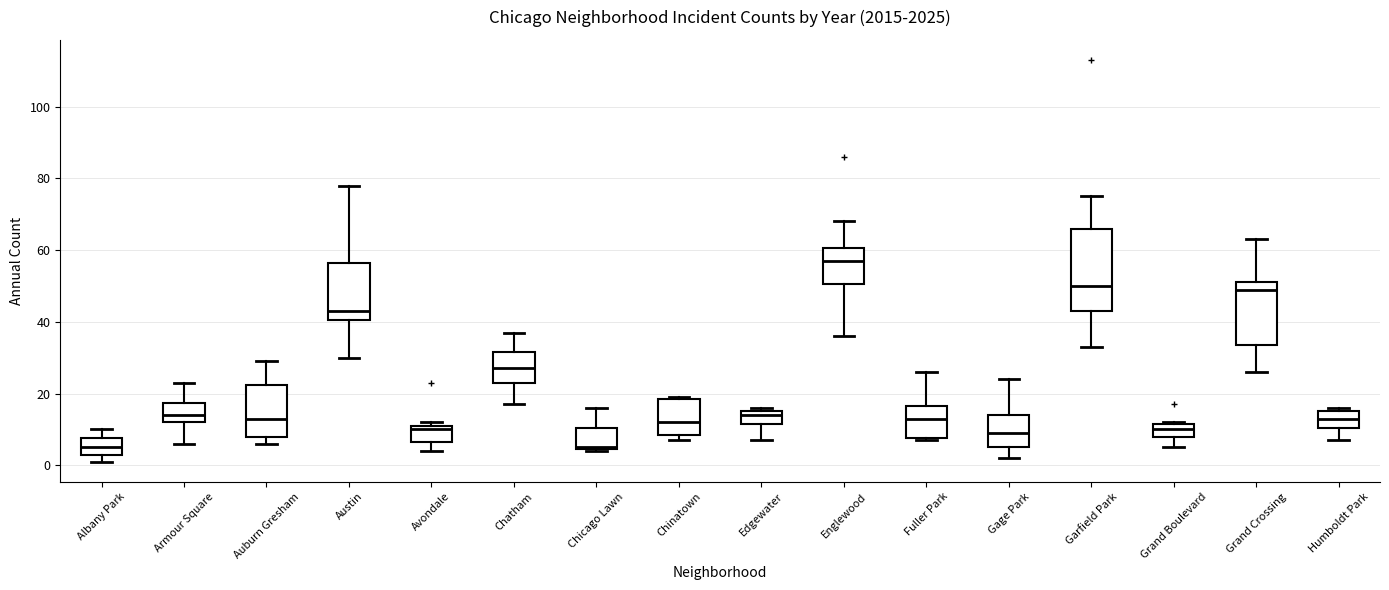

Reading left to right, transcribe this box plot: for each box, give where its median line is, the range the box spans, and where its two whiskers end, as read against the y-axis. The values are not printed on the chart, so give them approximately, as read against the axis.

Albany Park: median 6, box 4 to 8, whiskers 2 to 10
Armour Square: median 14, box 12 to 18, whiskers 6 to 24
Auburn Gresham: median 14, box 8 to 22, whiskers 6 to 30
Austin: median 44, box 40 to 56, whiskers 30 to 78
Avondale: median 10, box 6 to 12, whiskers 4 to 12 (just above the box's upper edge)
Chatham: median 28, box 24 to 32, whiskers 18 to 38
Chicago Lawn: median 6, box 4 to 10, whiskers 4 to 16
Chinatown: median 12, box 8 to 18, whiskers 8 (just below the box's lower edge) to 20
Edgewater: median 14, box 12 to 16, whiskers 8 to 16 (just above the box's upper edge)
Englewood: median 58, box 50 to 60, whiskers 36 to 68
Fuller Park: median 14, box 8 to 16, whiskers 8 to 26
Gage Park: median 10, box 6 to 14, whiskers 2 to 24
Garfield Park: median 50, box 44 to 66, whiskers 34 to 76
Grand Boulevard: median 10, box 8 to 12, whiskers 6 to 12
Grand Crossing: median 50, box 34 to 52, whiskers 26 to 64
Humboldt Park: median 14, box 10 to 16, whiskers 8 to 16 (just above the box's upper edge)